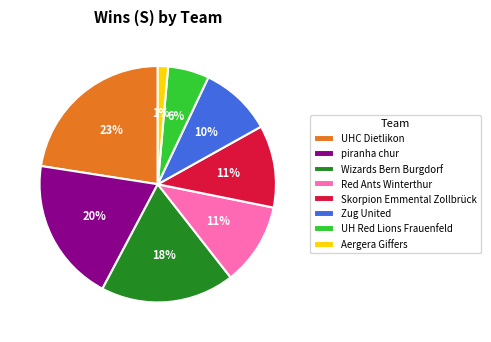

Count the number of slices in the pie.

8